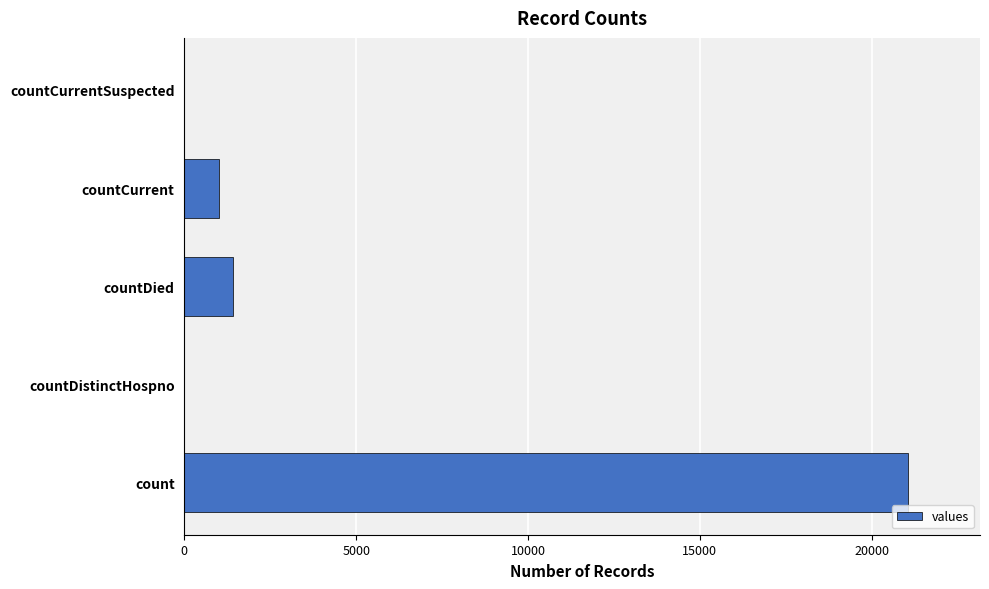

Which has a higher value, count or countCurrent?

count